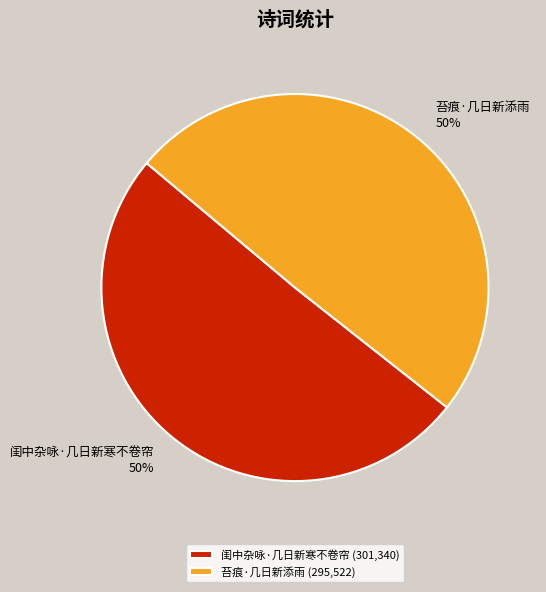

True or false: 闺中杂咏·几日新寒不卷帘 accounts for 37% of the total.

False